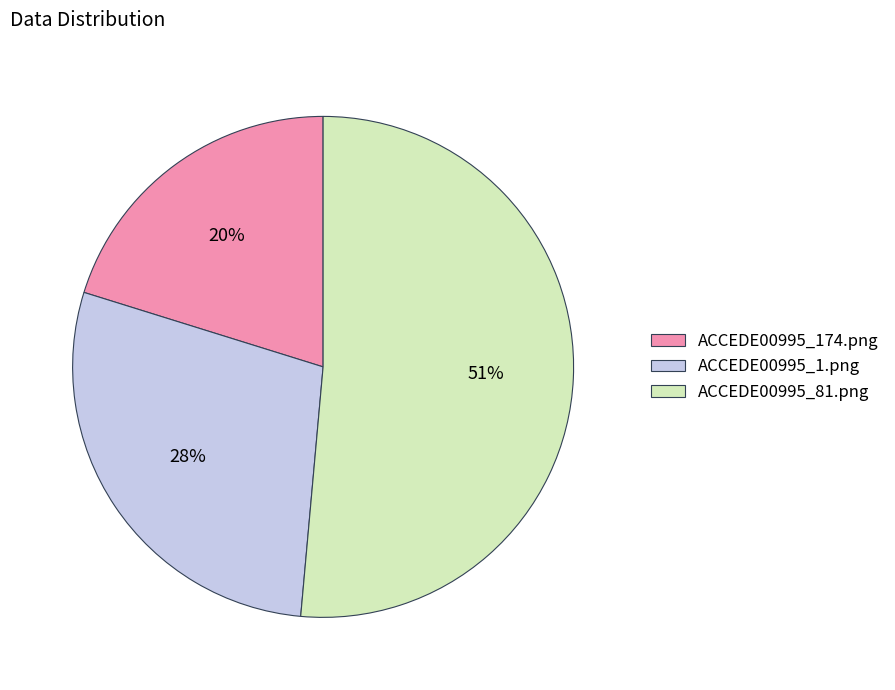

To the nearest percent, what is the average slice percentage?

33%